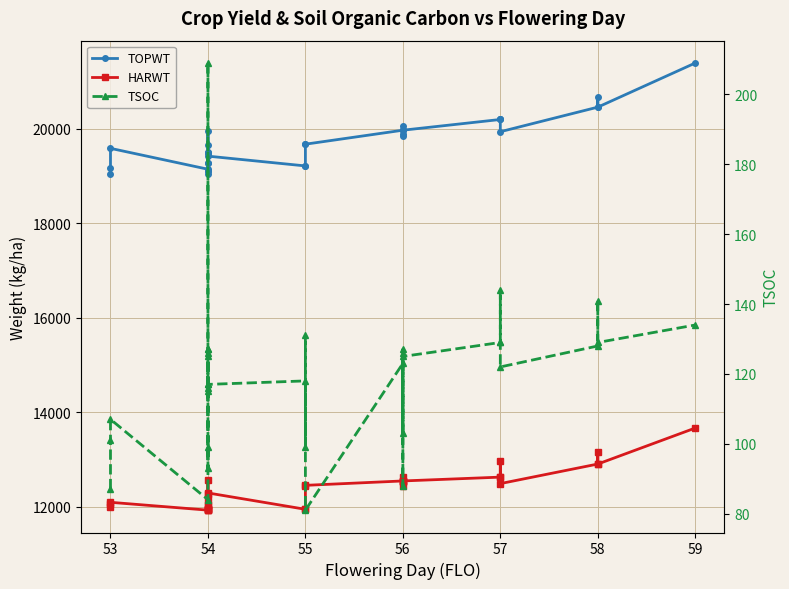

Is this an area chart (filled region under the line)?

No